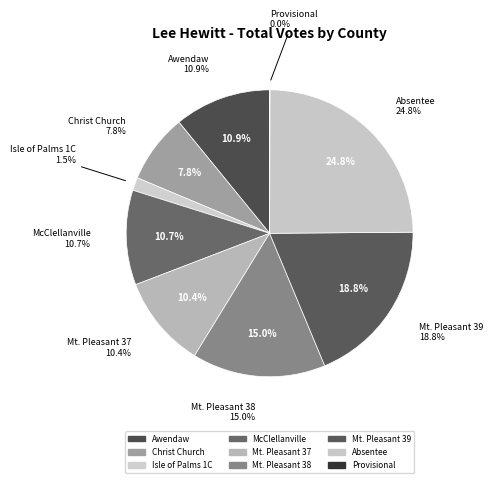

Which category has the smallest portion of the pie?

Provisional